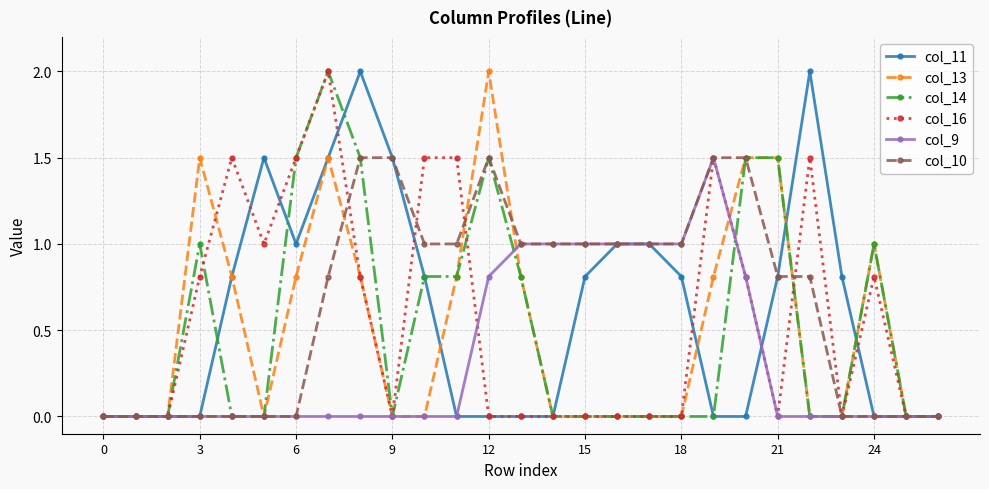

What is the difference between the second highest and second lowest values in the col_10 series?

1.5